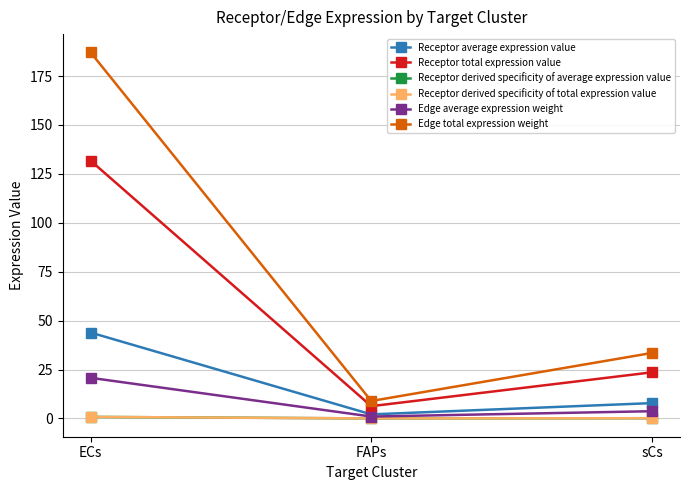

What is the label of the 3rd point from the right?

ECs